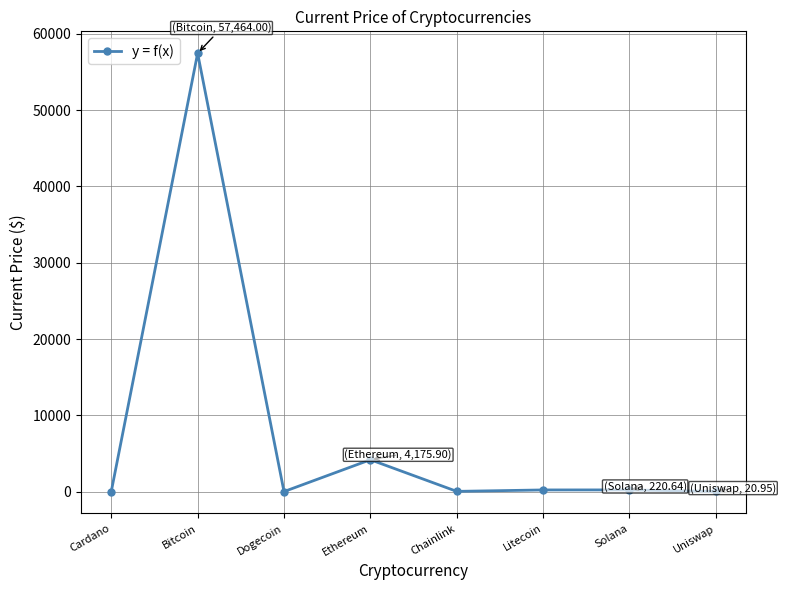

What is the label of the 8th point from the right?

Cardano